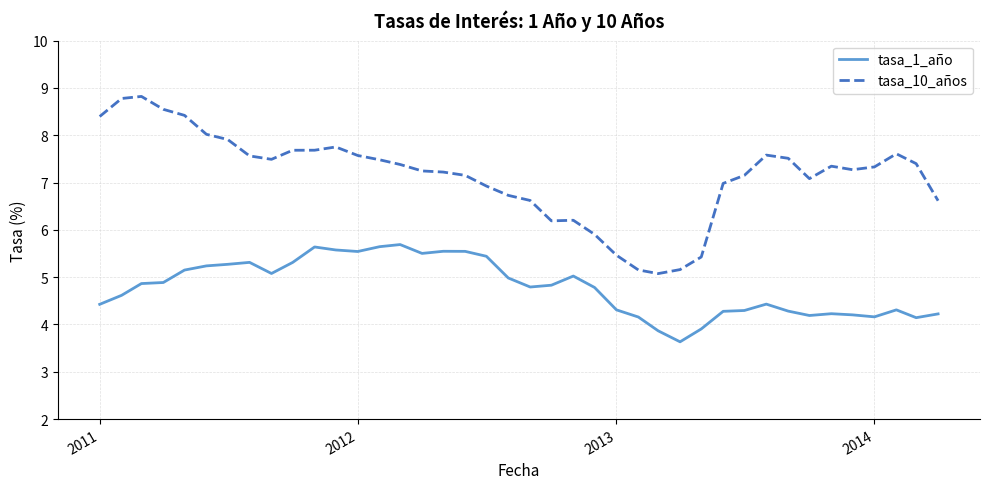

What is the highest value of the tasa_10_años series?

8.8